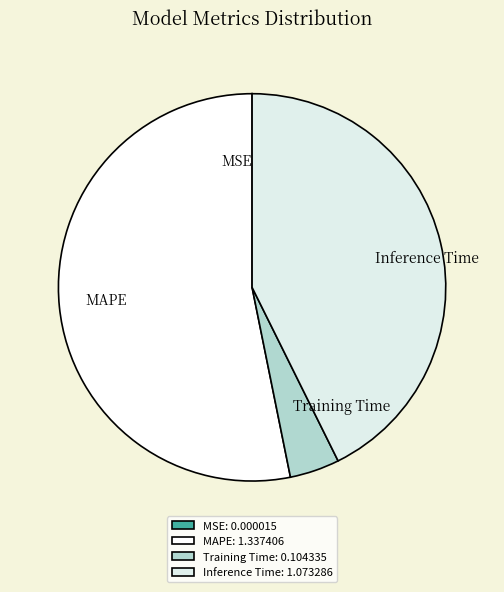

Combined, do MSE and MAPE account for over 50%?

Yes